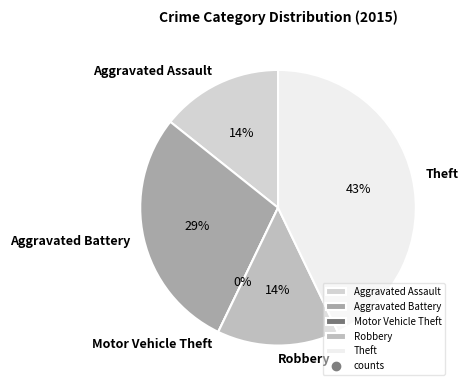

Which category has the biggest portion of the pie?

Theft